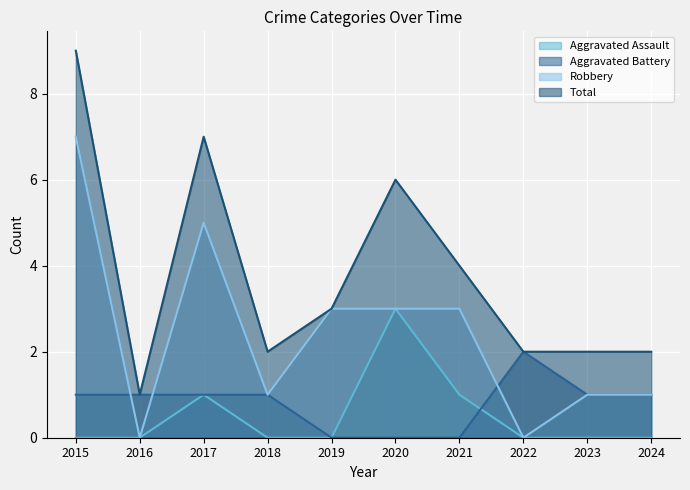

List the labels in order of Total value, smallest first.

2016, 2018, 2022, 2023, 2024, 2019, 2021, 2020, 2017, 2015